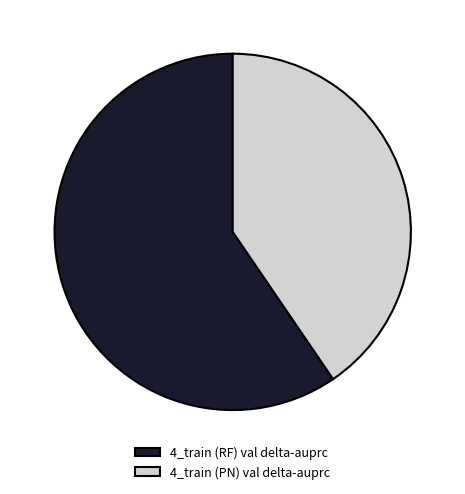

Approximately how many times larger is the value at 4_train (PN) val delta-auprc compared to 4_train (RF) val delta-auprc?

0.7